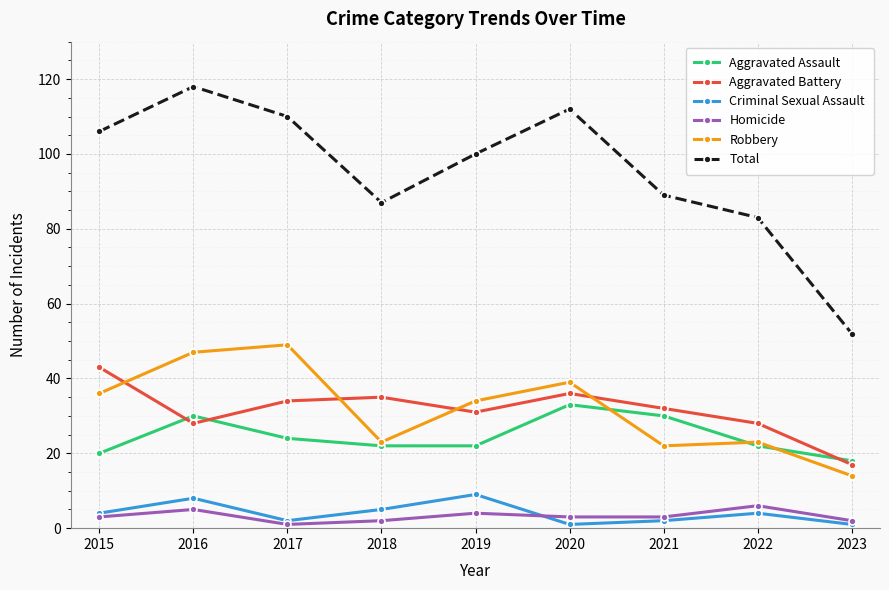

Which series has the largest total across all categories?

Total